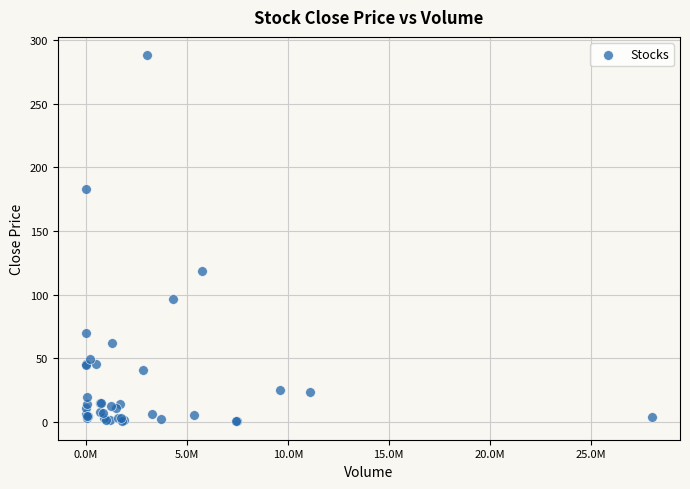

What Y value in the scatter plot is closest to 144?

119.0